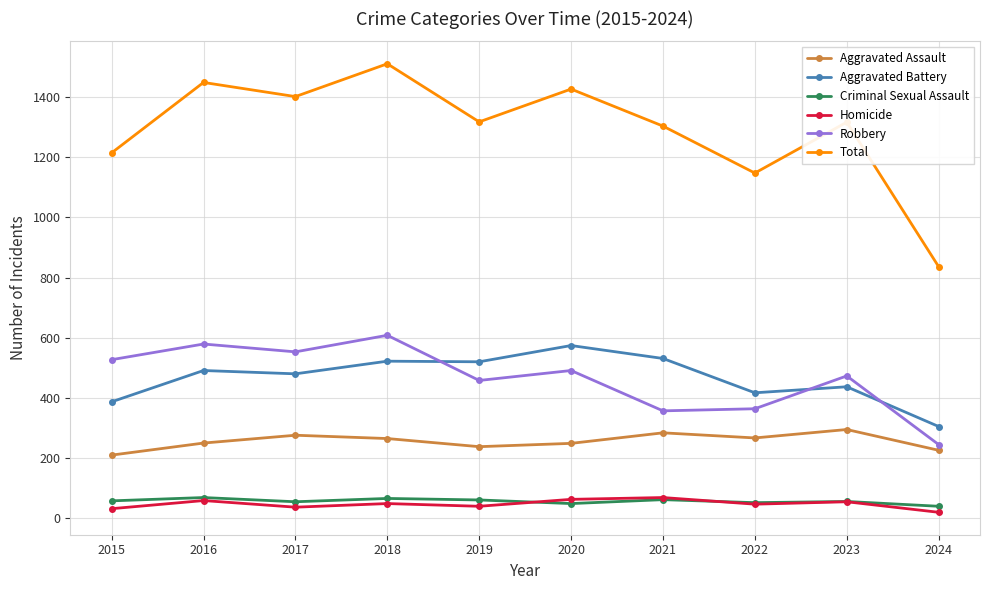

What is the difference between the second highest and second lowest values in the Homicide series?

31